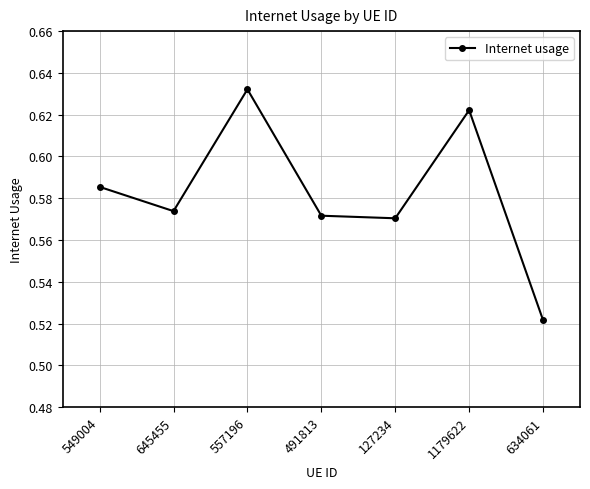

What is the difference between the second highest and second lowest values?

0.1